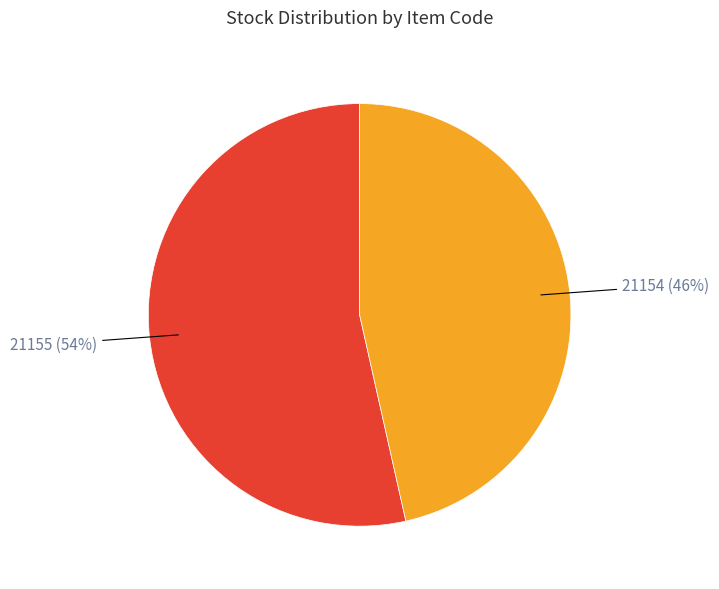

What is the largest slice in the pie chart?

21155